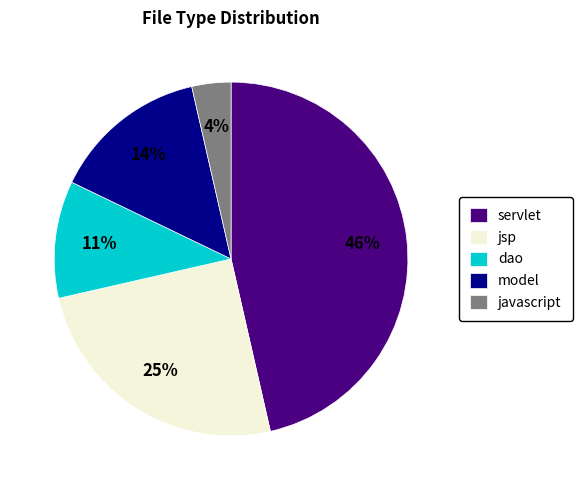

To the nearest percent, what portion does servlet represent?

46%